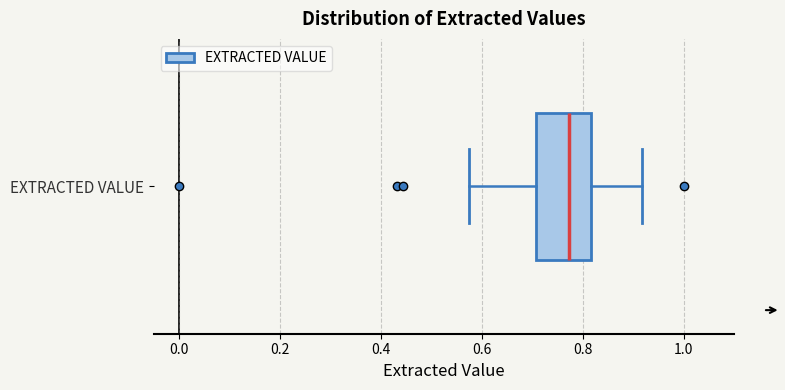

Where is the right edge of the box for EXTRACTED VALUE on the x-axis? The values are not printed on the chart, so give them approximately, as read against the axis.

0.82